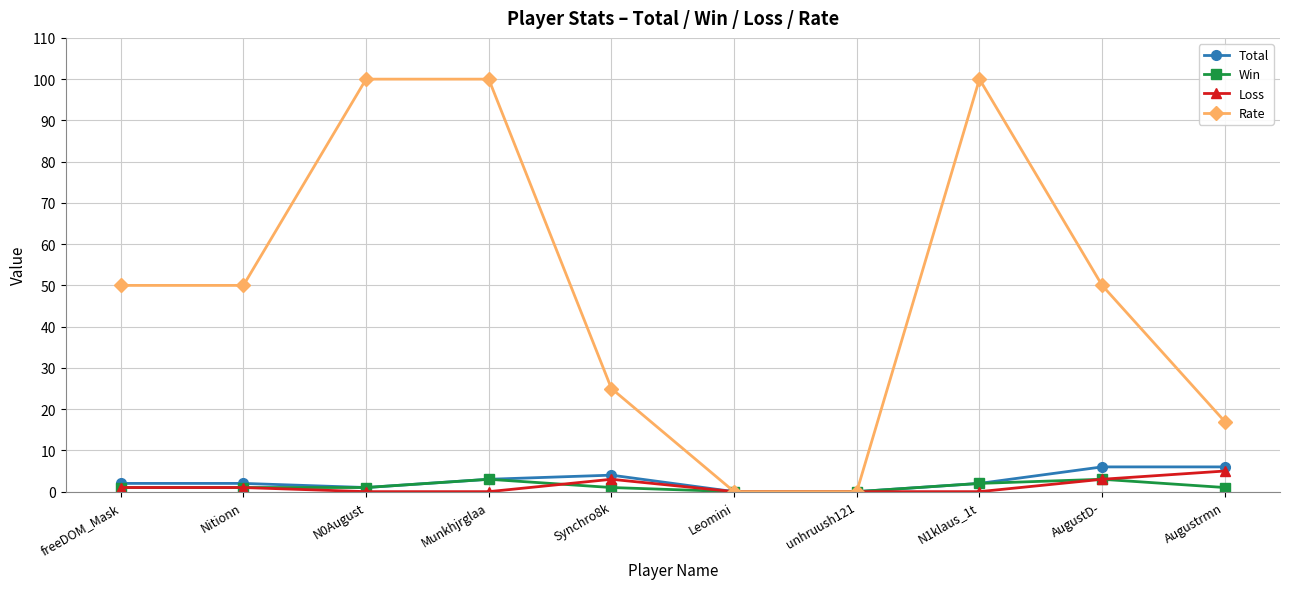

Is the value of Total at N0August greater than the value of Rate at N1klaus_1t?

No